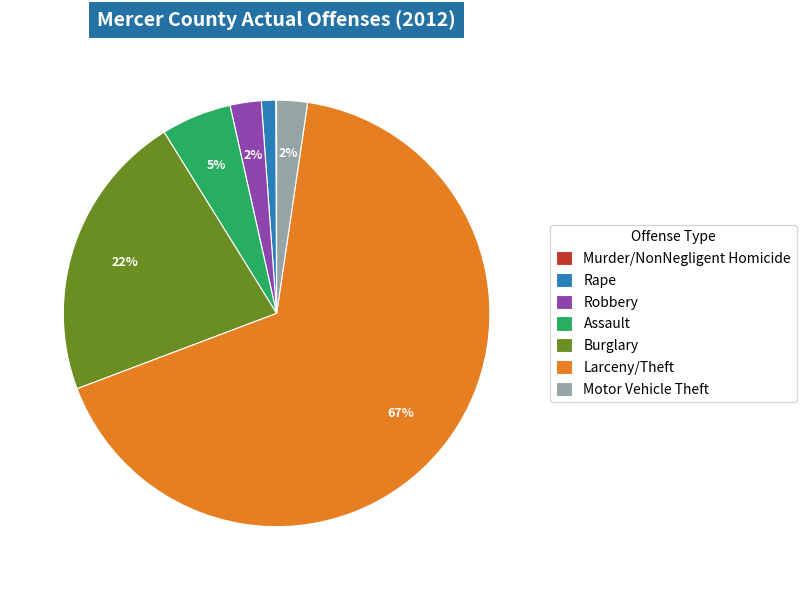

Do Assault and Burglary together represent more than half of the pie?

No